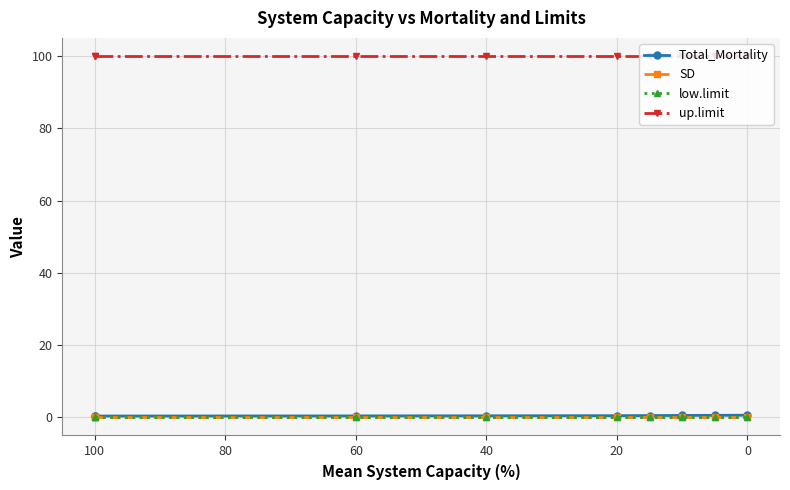

The SD series shows 0.0 at 60. True or false?

True